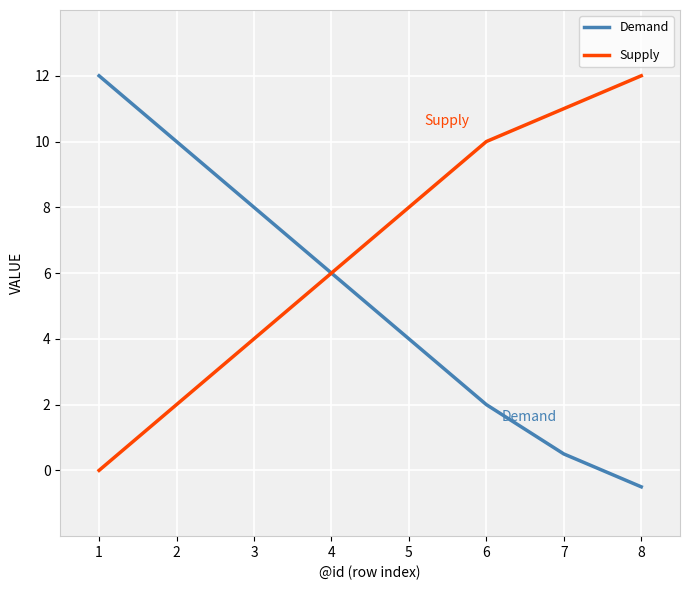

Reading left to right, list all the values displayed in this chart.

Demand: 12.0	10.0	8.0	6.0	4.0	2.0	0.5	-0.5
Supply: 0.0	2.0	4.0	6.0	8.0	10.0	11.0	12.0